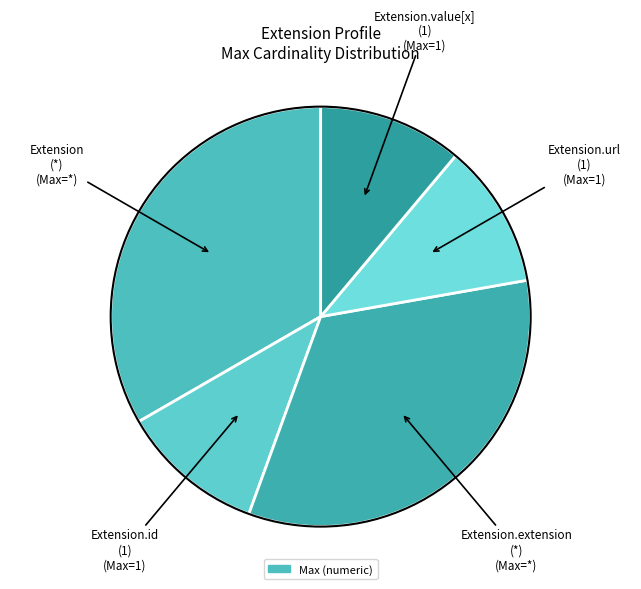

Count the number of slices in the pie.

5